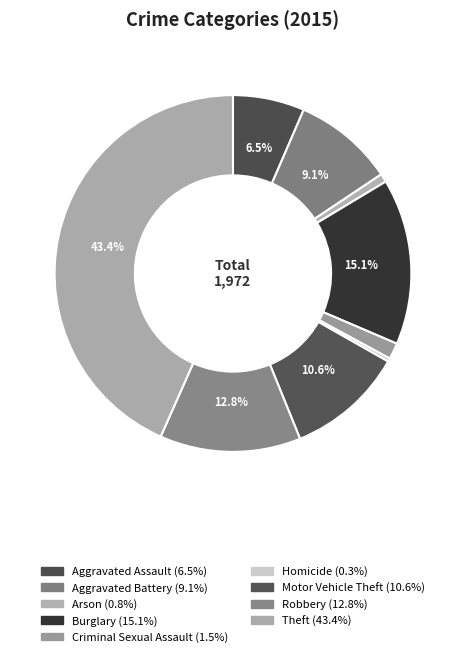

Approximately how many times larger is the value at Aggravated Battery compared to Robbery?

0.7